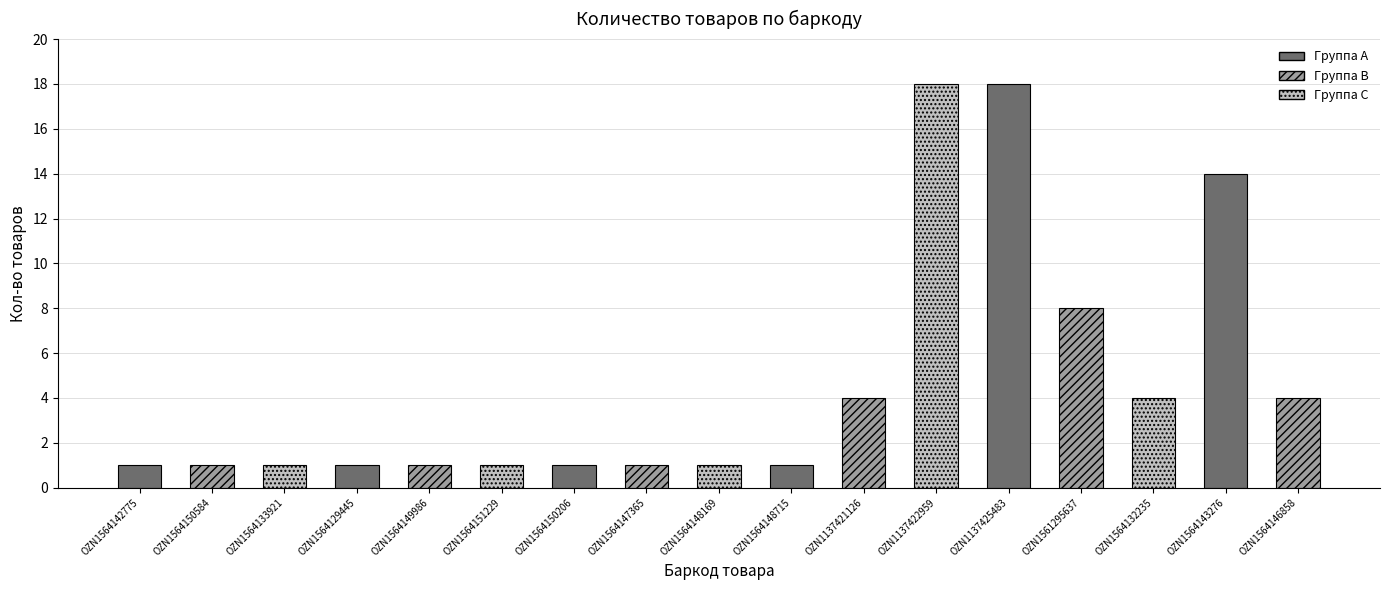

What is the average value?

5